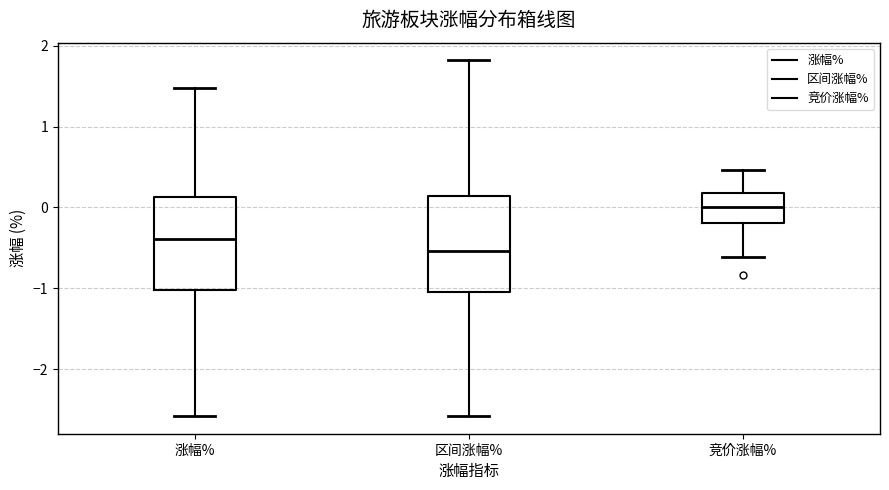

Where does the upper whisker of the box for 涨幅% end on the y-axis? The values are not printed on the chart, so give them approximately, as read against the axis.

1.5